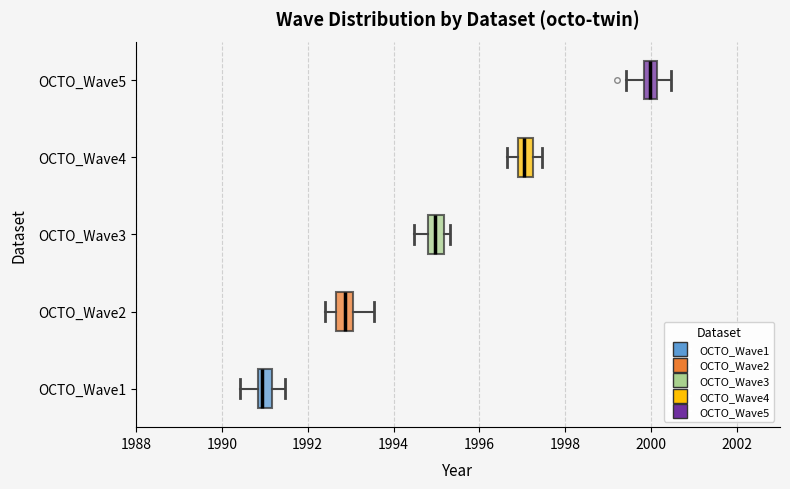

Which box's median line is the furthest to the right?

OCTO_Wave5